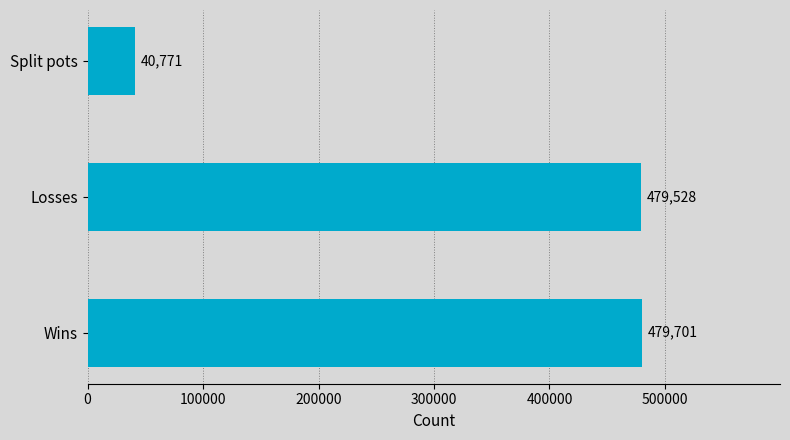

What is the minimum value shown in the chart?

40771